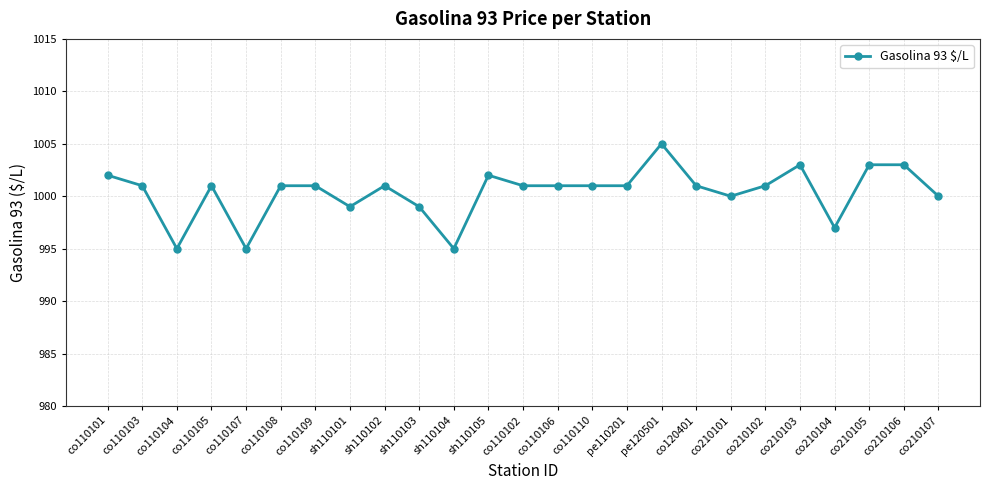

What is the average value?

1000